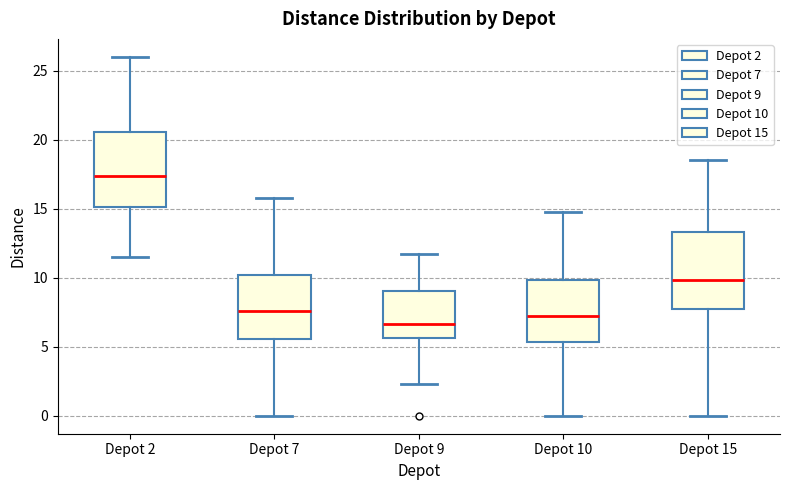

Reading left to right, read every box against the y-axis: the position of its median line, the range the box covers, and the ends of its whiskers. The values are not printed on the chart, so give them approximately, as read against the axis.

Depot 2: median 17.5, box 15.0 to 20.5, whiskers 11.5 to 26.0
Depot 7: median 7.5, box 5.5 to 10.0, whiskers 0.0 to 16.0
Depot 9: median 6.5, box 5.5 to 9.0, whiskers 2.5 to 11.5
Depot 10: median 7.0, box 5.5 to 10.0, whiskers 0.0 to 14.5
Depot 15: median 10.0, box 7.5 to 13.5, whiskers 0.0 to 18.5